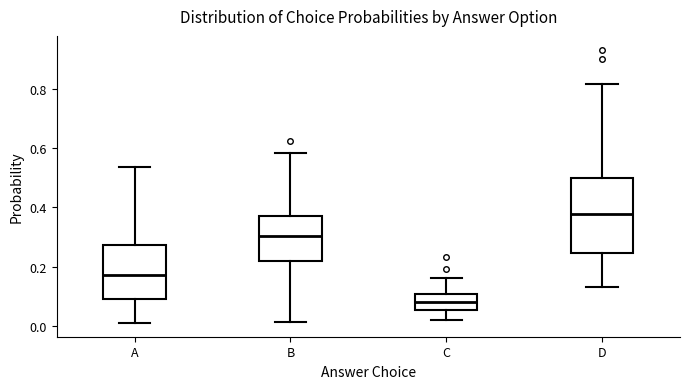

Where is the lower edge of the box for B on the y-axis? The values are not printed on the chart, so give them approximately, as read against the axis.

0.22